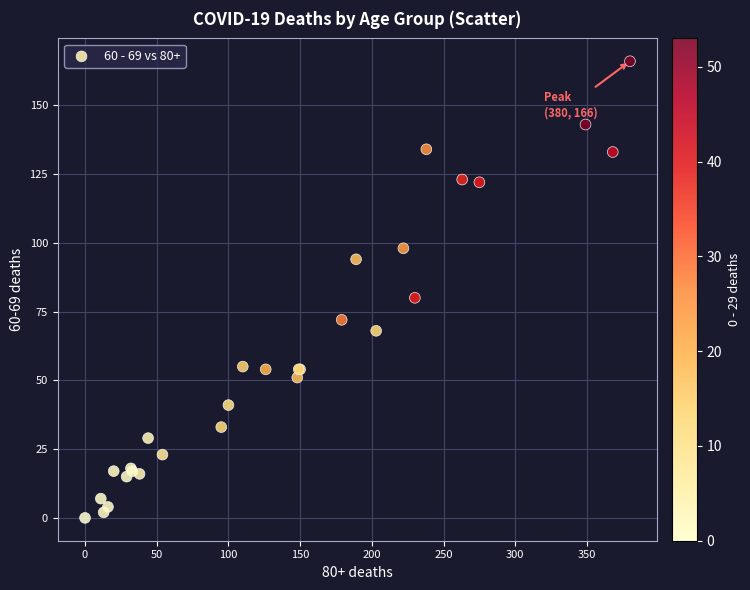

What Y value in the scatter plot is closest to 83?

80